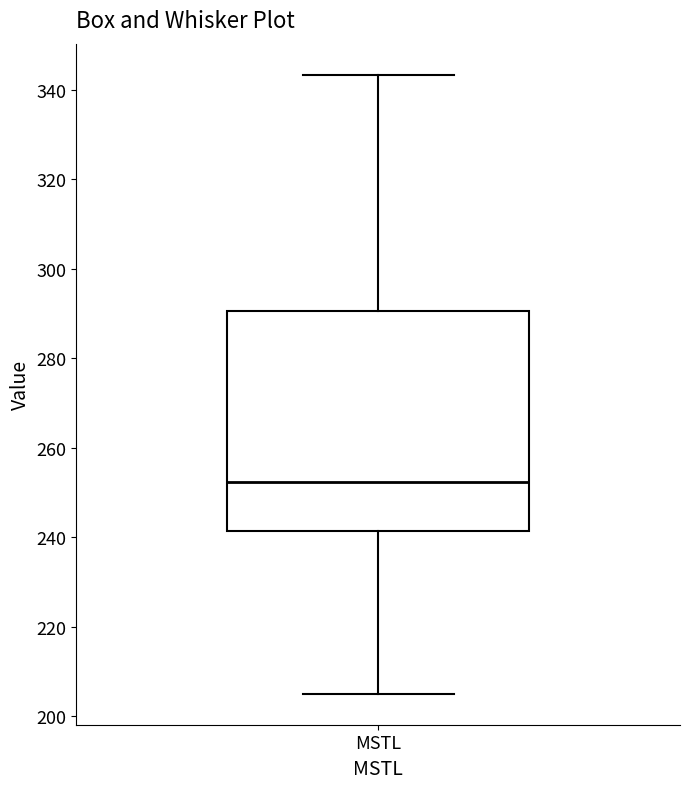

Read this box plot against the y-axis: the position of the median line, the range covered by the box, and the ends of both whiskers. The values are not printed on the chart, so give them approximately, as read against the axis.

median 252, box 242 to 290, whiskers 204 to 344